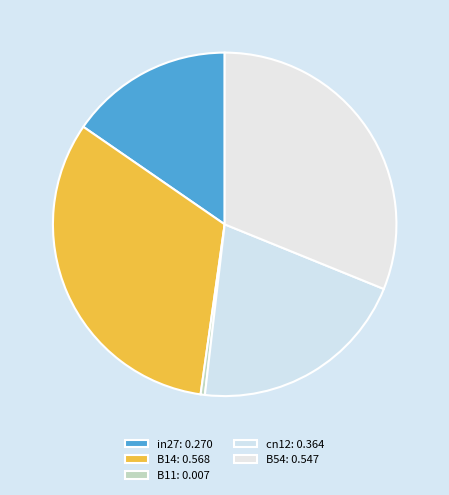

How many slices are in this pie chart?

5